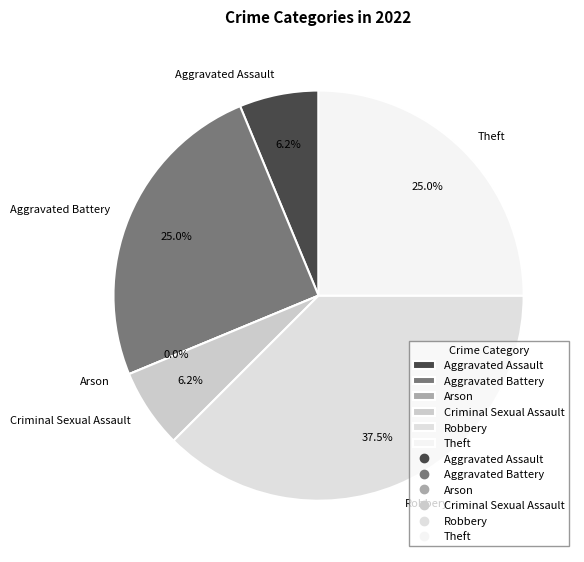

How many slices are in this pie chart?

6